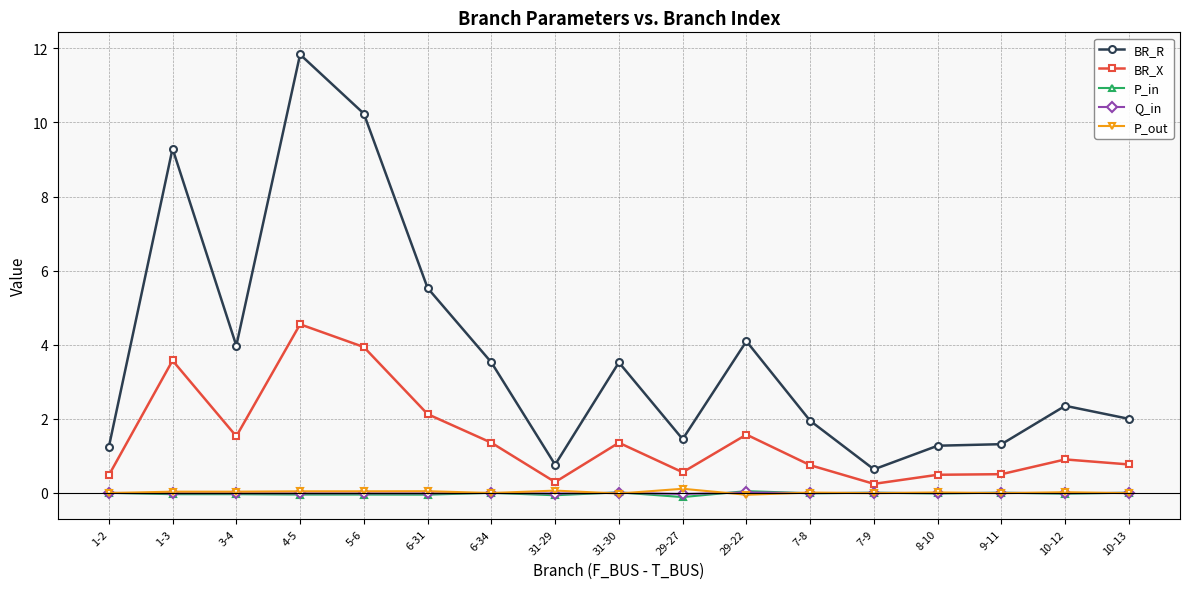

Does the chart have visible grid lines?

Yes